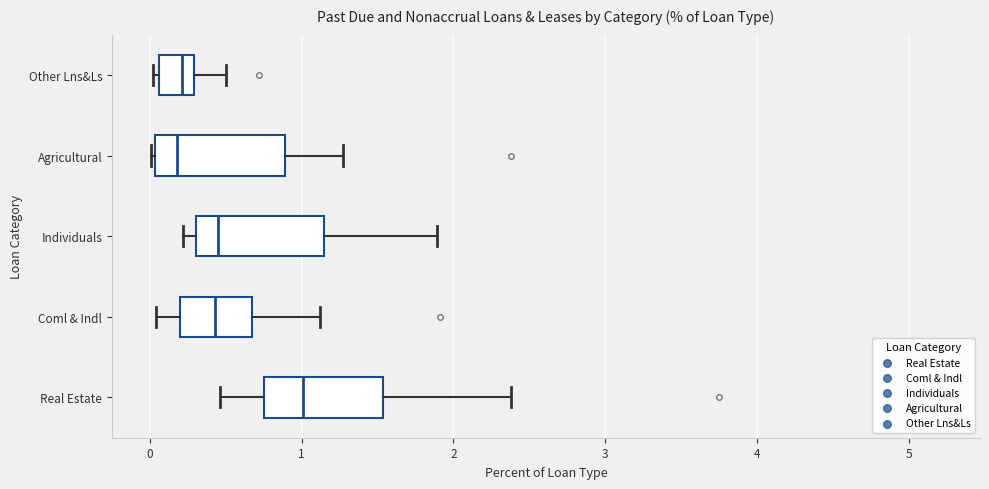

Where is the left edge of the box for Real Estate on the x-axis? The values are not printed on the chart, so give them approximately, as read against the axis.

0.8